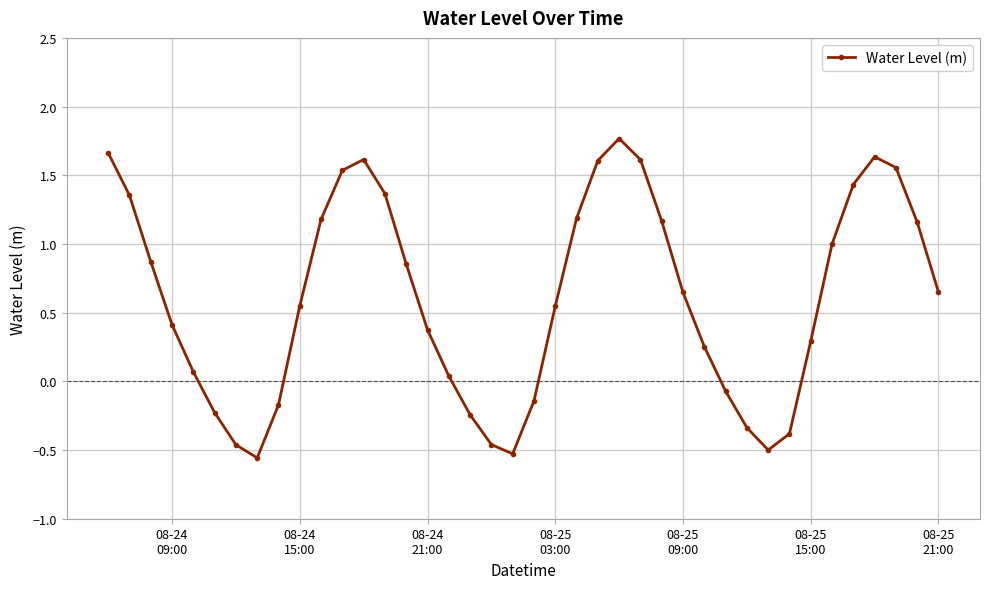

How many data points does each series have?

40